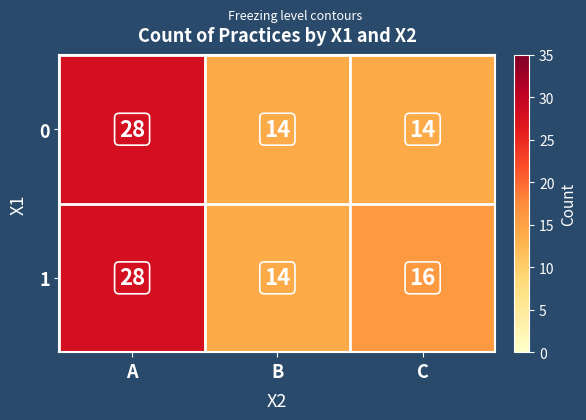

Reading left to right, transcribe all the data shown in this chart.

0: A=28	B=14	C=14
1: A=28	B=14	C=16